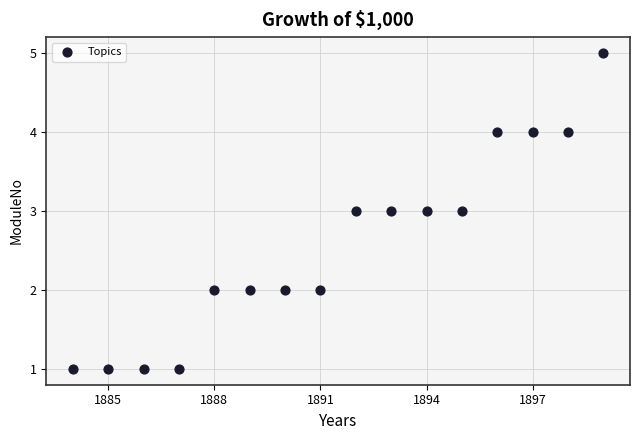

What is the range of X values (max minus min)?

15